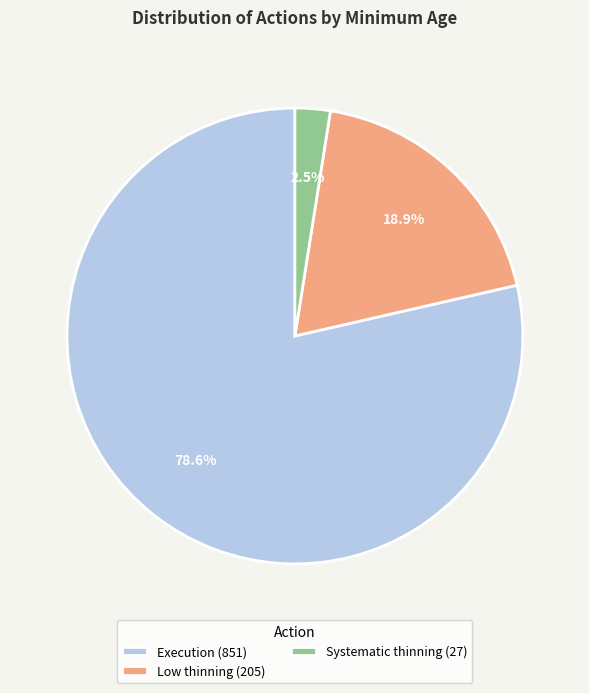

Combined, do Execution (851) and Systematic thinning (27) account for over 50%?

Yes